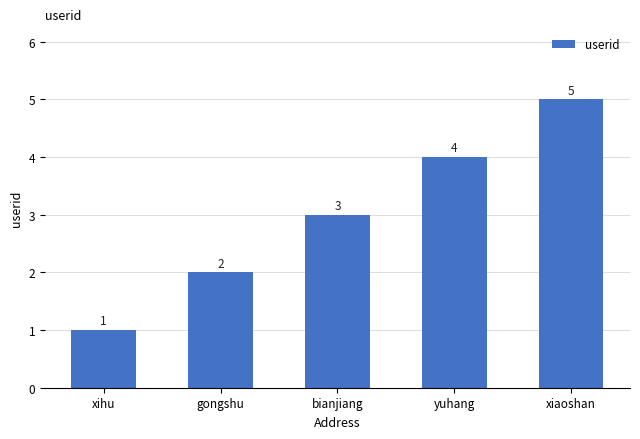

Reading left to right, transcribe all the data shown in this chart.

1	2	3	4	5